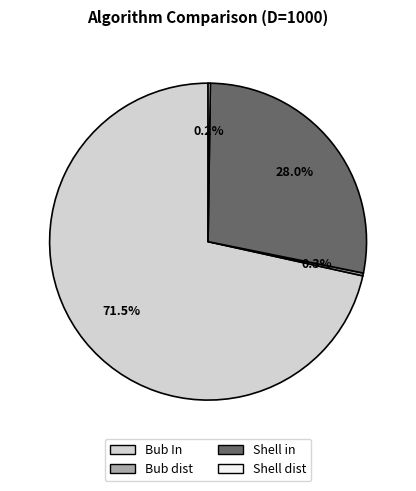

Approximately how many times larger is the value at Bub In compared to Bub dist?

253.5